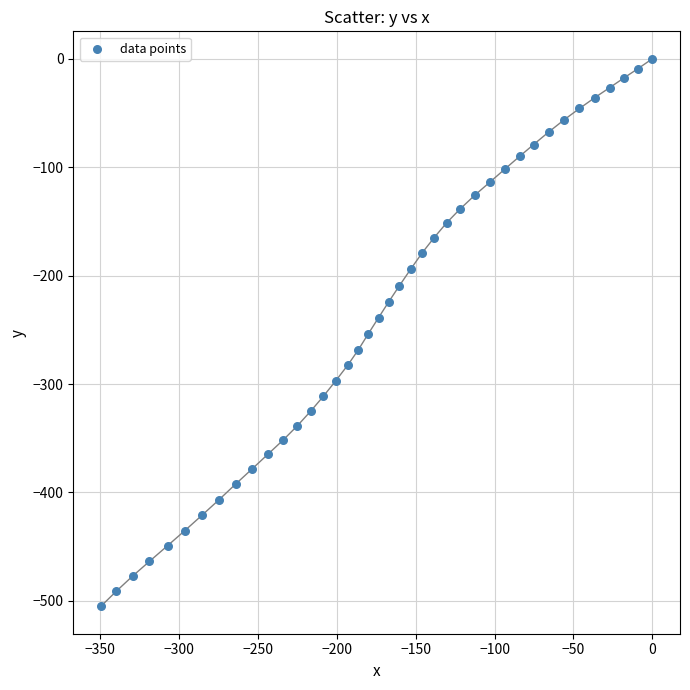

What is the range of X values (max minus min)?

349.3